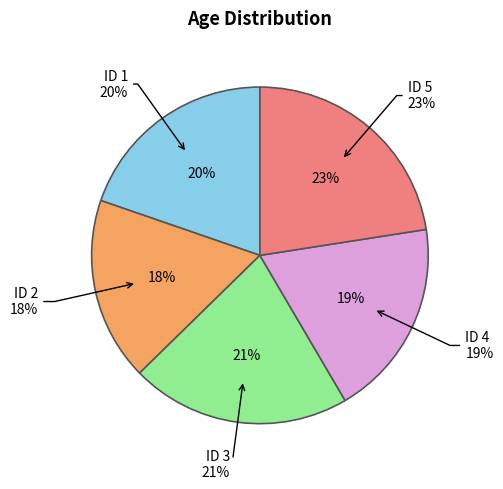

What percentage is NOT represented by 4?

81.0%